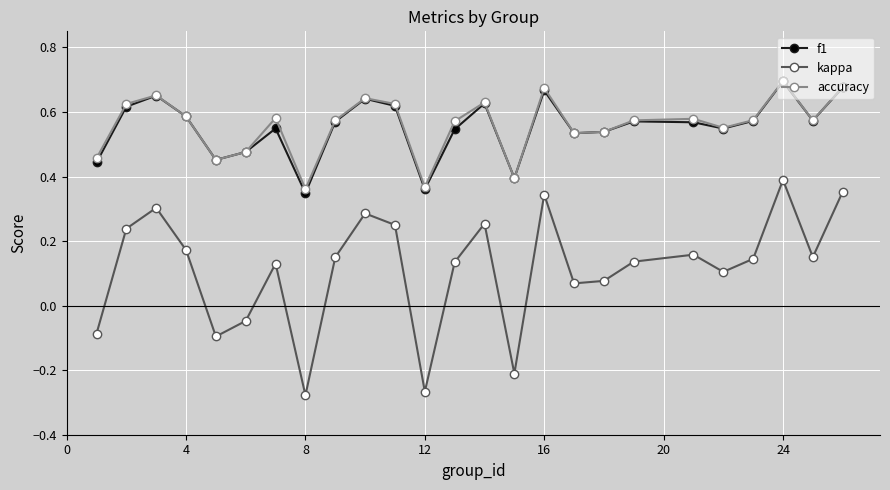

True or false: kappa and f1 intersect in this chart.

False